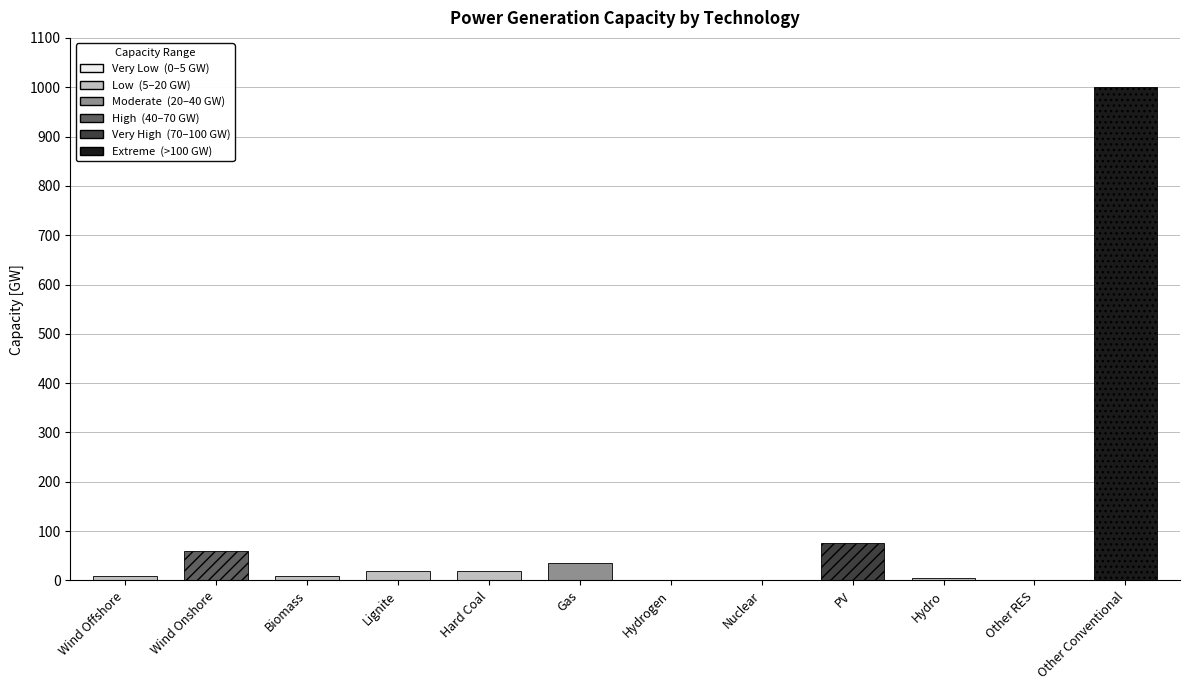

What is the sum of the values at Other Conventional and PV?

1076.6